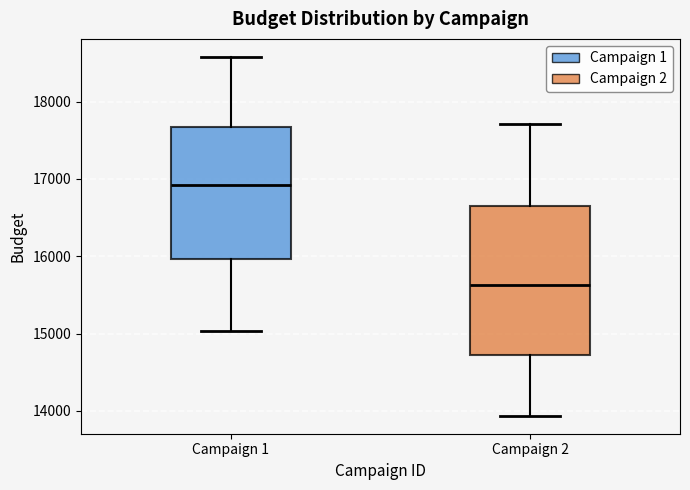

Where is the upper edge of the box for Campaign 2 on the y-axis? The values are not printed on the chart, so give them approximately, as read against the axis.

16700